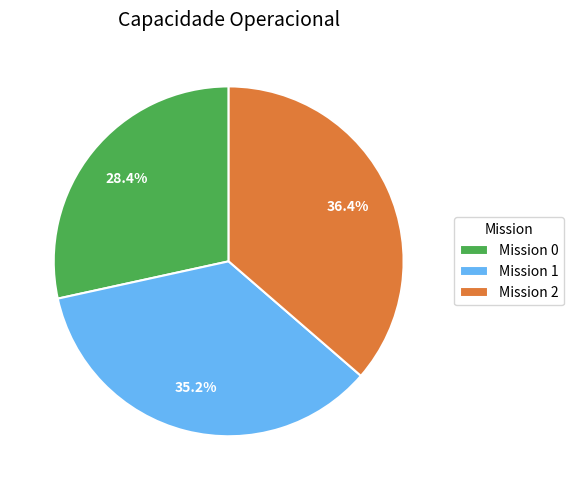

How many segments does this pie chart have?

3